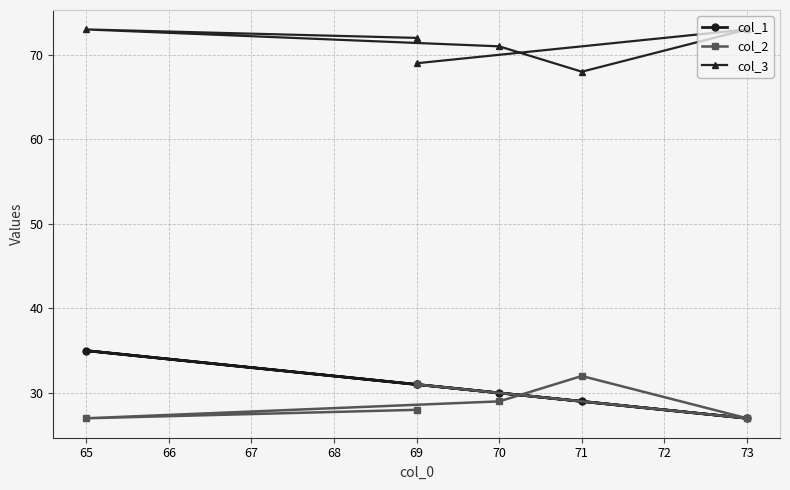

Which category has the highest value in the col_3 series?

73